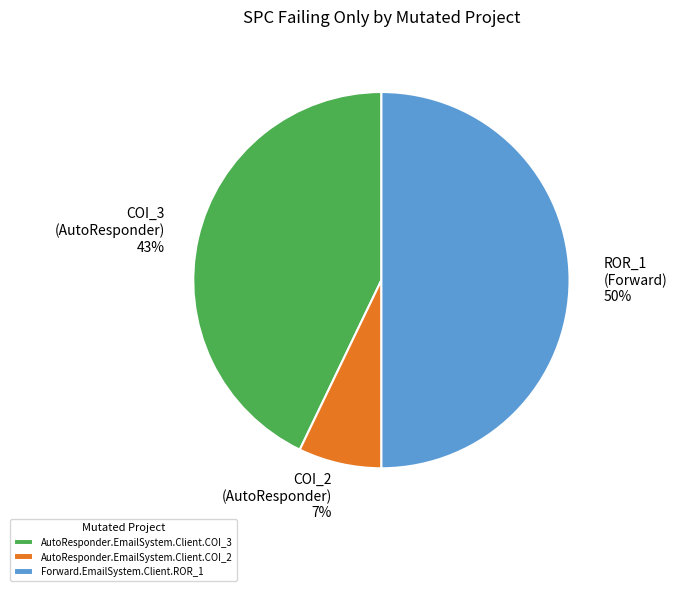

Which category has the smallest portion of the pie?

AutoResponder.EmailSystem.Client.COI_2